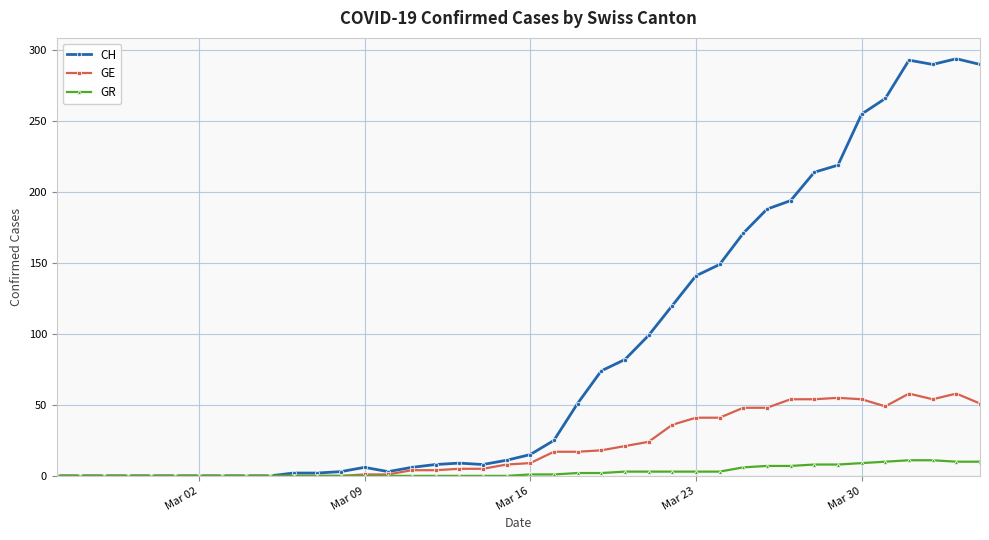

Which series has the largest total across all categories?

CH